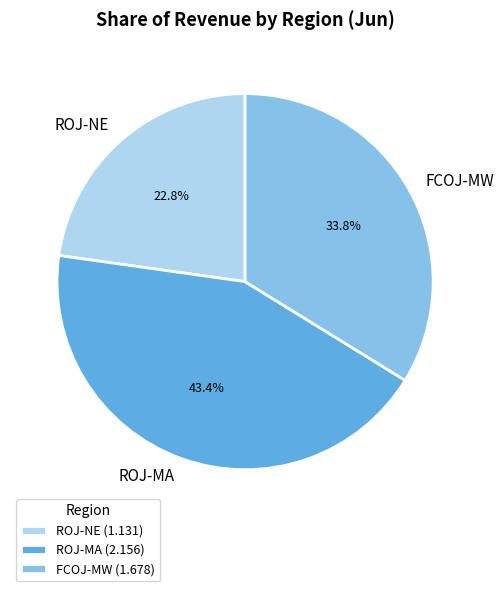

Is there a majority slice in this chart?

No